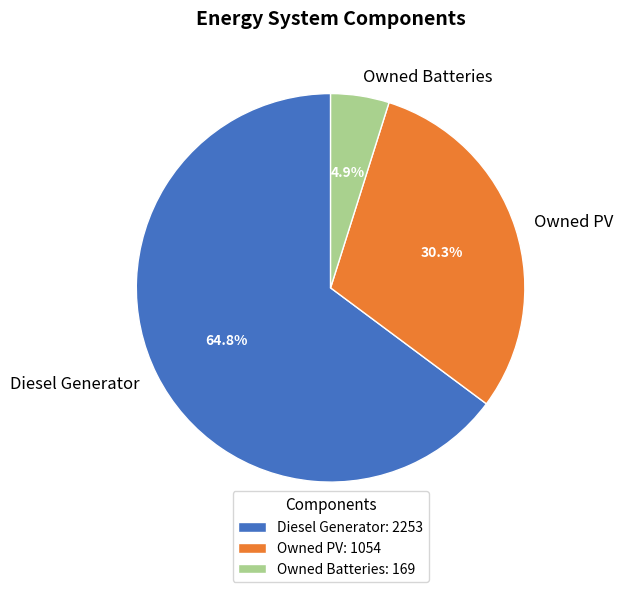

Between Diesel Generator and Owned PV, which is larger?

Diesel Generator